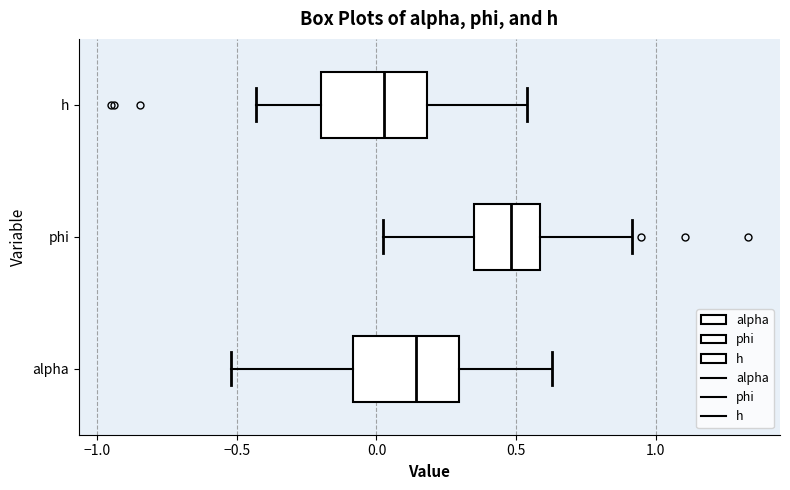

Reading bottom to top, transcribe this box plot: for each box, give where its median line is, the range the box spans, and where its two whiskers end, as read against the x-axis. The values are not printed on the chart, so give them approximately, as read against the axis.

alpha: median 0.15, box -0.10 to 0.30, whiskers -0.50 to 0.65
phi: median 0.50, box 0.35 to 0.60, whiskers 0.00 to 0.90
h: median 0.05, box -0.20 to 0.20, whiskers -0.45 to 0.55